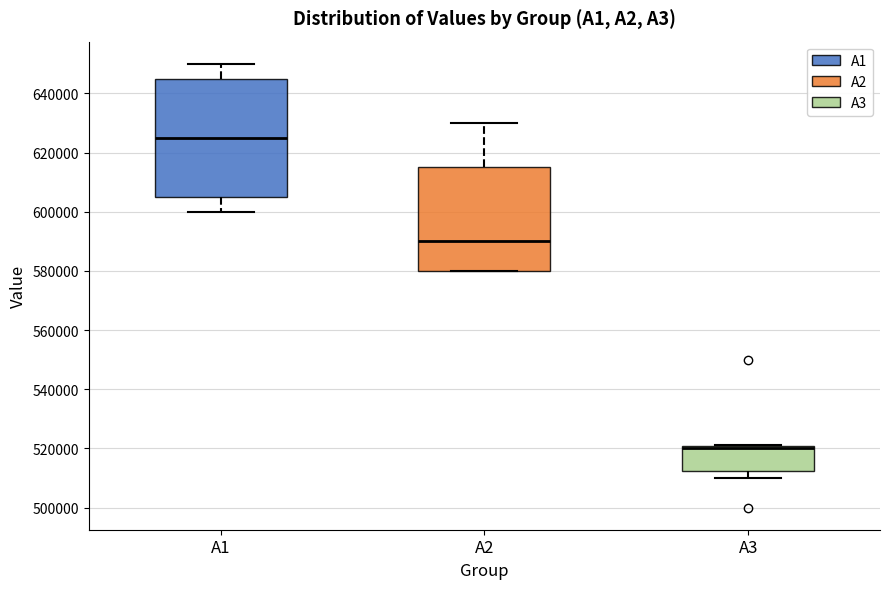

Reading left to right, transcribe this box plot: for each box, give where its median line is, the range the box spans, and where its two whiskers end, as read against the y-axis. The values are not printed on the chart, so give them approximately, as read against the axis.

A1: median 626000, box 606000 to 646000, whiskers 600000 to 650000
A2: median 590000, box 580000 to 616000, whiskers 580000 to 630000
A3: median 520000 (just below the box's upper edge), box 512000 to 520000, whiskers 510000 to 522000